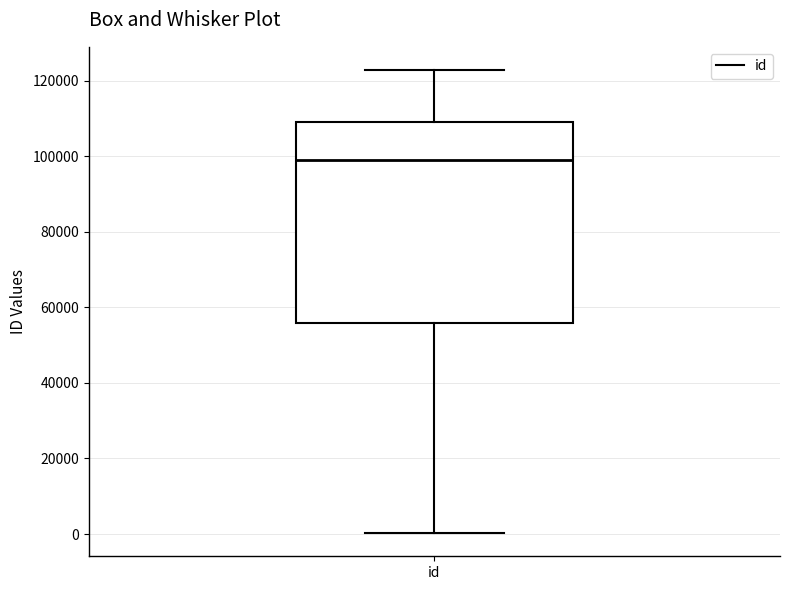

Transcribe this box plot: give where the median line is, the range the box spans, and where the two whiskers end, as read against the y-axis. The values are not printed on the chart, so give them approximately, as read against the axis.

median 98000, box 56000 to 110000, whiskers 0 to 122000